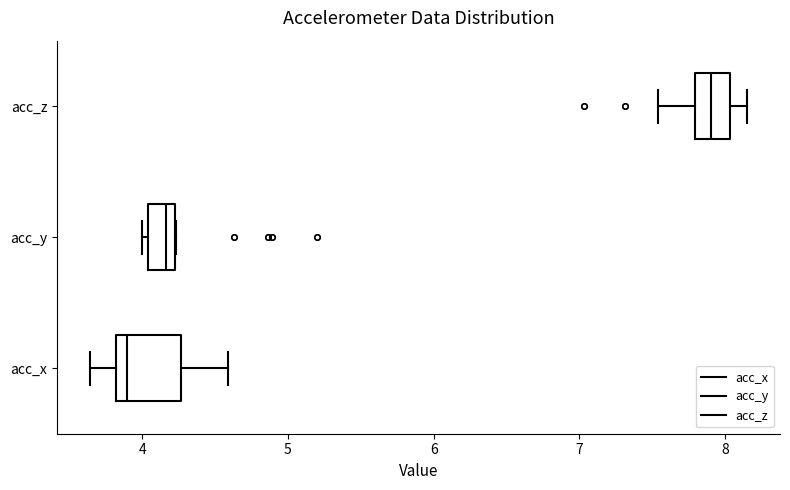

Which box is the widest, from its left edge to its right edge?

acc_x